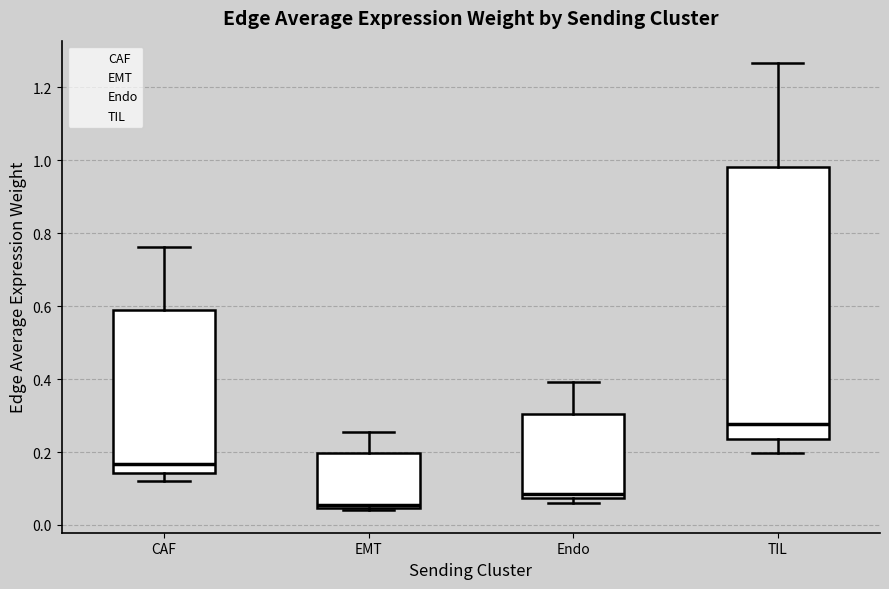

Reading left to right, transcribe this box plot: for each box, give where its median line is, the range the box spans, and where its two whiskers end, as read against the y-axis. The values are not printed on the chart, so give them approximately, as read against the axis.

CAF: median 0.16, box 0.14 to 0.60, whiskers 0.12 to 0.76
EMT: median 0.06, box 0.04 to 0.20, whiskers 0.04 (just below the box's lower edge) to 0.26
Endo: median 0.08 (just above the box's lower edge), box 0.08 to 0.30, whiskers 0.06 to 0.40
TIL: median 0.28, box 0.24 to 0.98, whiskers 0.20 to 1.26